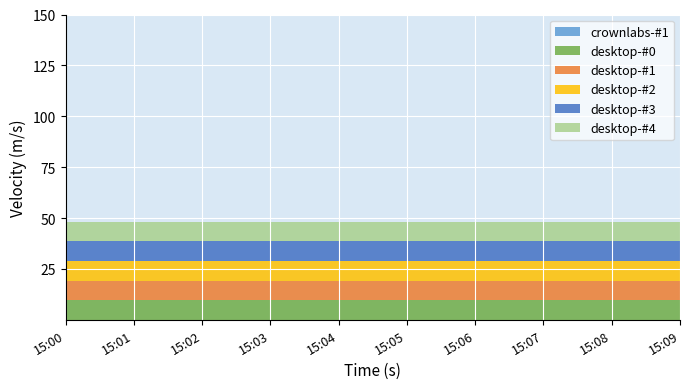

Reading left to right, list all the values displayed in this chart.

crownlabs-#1: 0.0	0.0	0.0	0.0	0.0	0.0	0.0	0.0	0.0	0.0
desktop-#0: 9.6	9.6	9.6	9.6	9.6	9.6	9.6	9.6	9.6	9.6
desktop-#1: 9.6	9.6	9.6	9.6	9.6	9.6	9.6	9.6	9.6	9.6
desktop-#2: 9.6	9.6	9.6	9.6	9.6	9.6	9.6	9.6	9.6	9.6
desktop-#3: 9.6	9.6	9.6	9.6	9.6	9.6	9.6	9.6	9.6	9.6
desktop-#4: 9.6	9.6	9.6	9.6	9.6	9.6	9.6	9.6	9.6	9.6